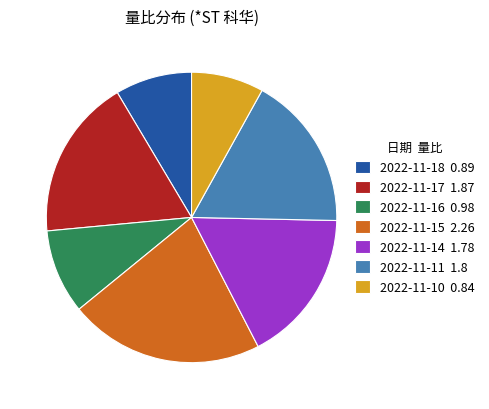

Between 2022-11-16 0.98 and 2022-11-10 0.84, which is larger?

2022-11-16 0.98